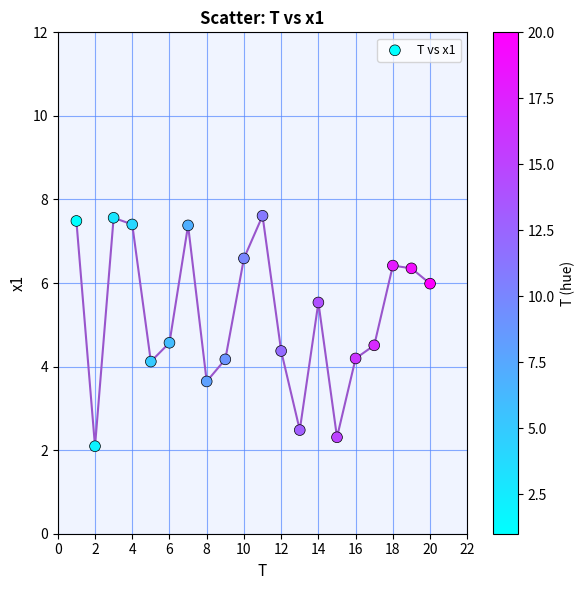

What is the range of Y values (max minus min)?

5.5